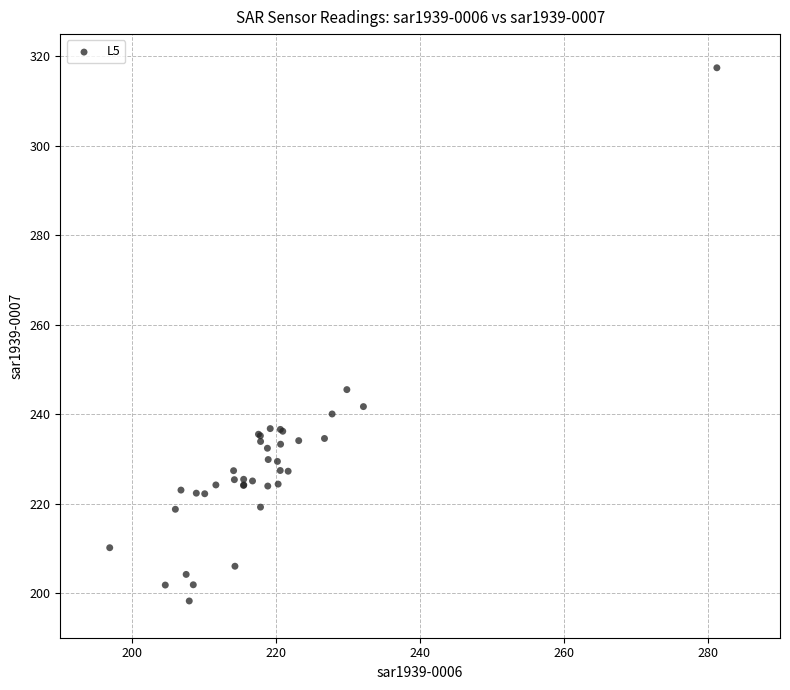

What Y value in the scatter plot is closest to 257?

245.5